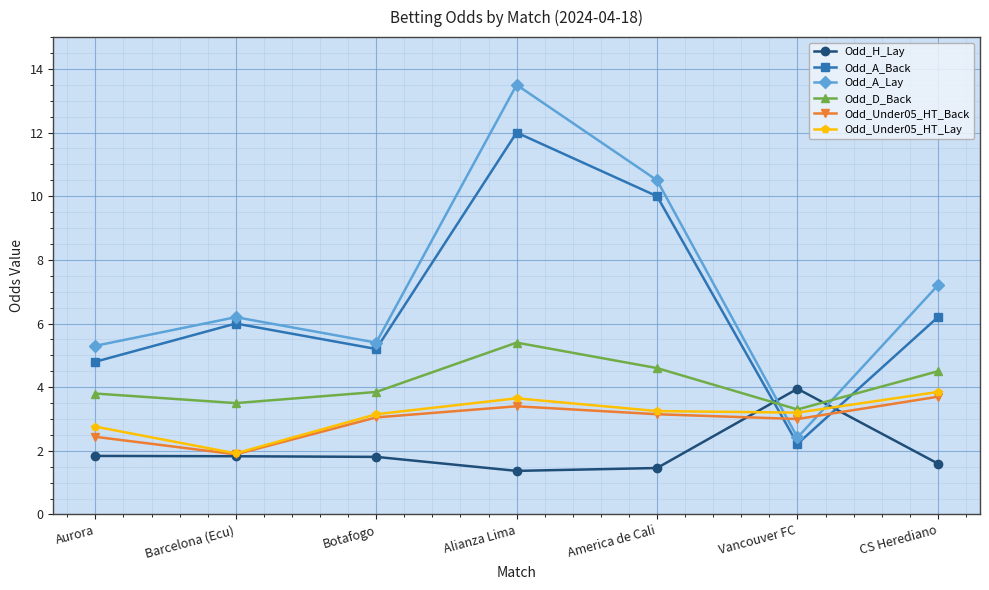

Which series has the largest total across all categories?

Odd_A_Lay